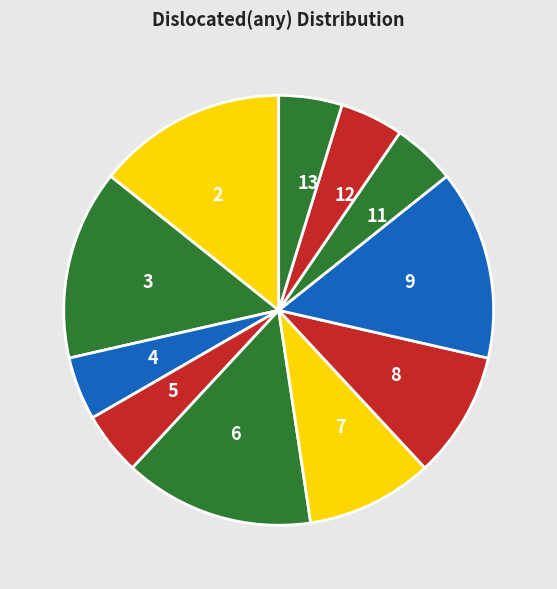

Is there a majority slice in this chart?

No